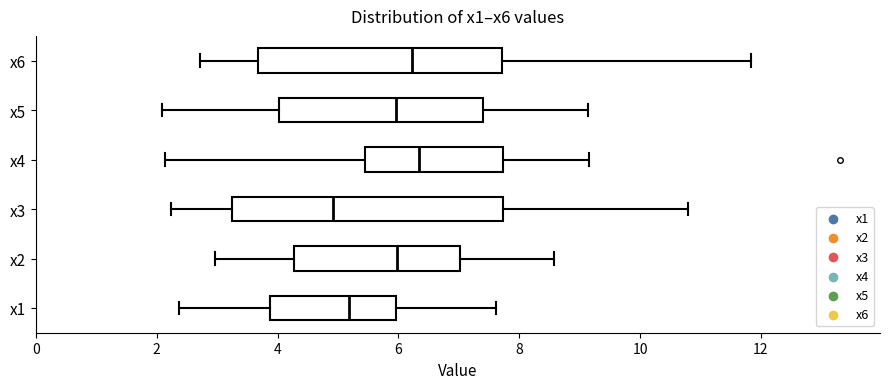

Reading bottom to top, transcribe this box plot: for each box, give where its median line is, the range the box spans, and where its two whiskers end, as read against the x-axis. The values are not printed on the chart, so give them approximately, as read against the axis.

x1: median 5.2, box 3.8 to 6.0, whiskers 2.4 to 7.6
x2: median 6.0, box 4.2 to 7.0, whiskers 3.0 to 8.6
x3: median 5.0, box 3.2 to 7.8, whiskers 2.2 to 10.8
x4: median 6.4, box 5.4 to 7.8, whiskers 2.2 to 9.2
x5: median 6.0, box 4.0 to 7.4, whiskers 2.0 to 9.2
x6: median 6.2, box 3.6 to 7.8, whiskers 2.8 to 11.8